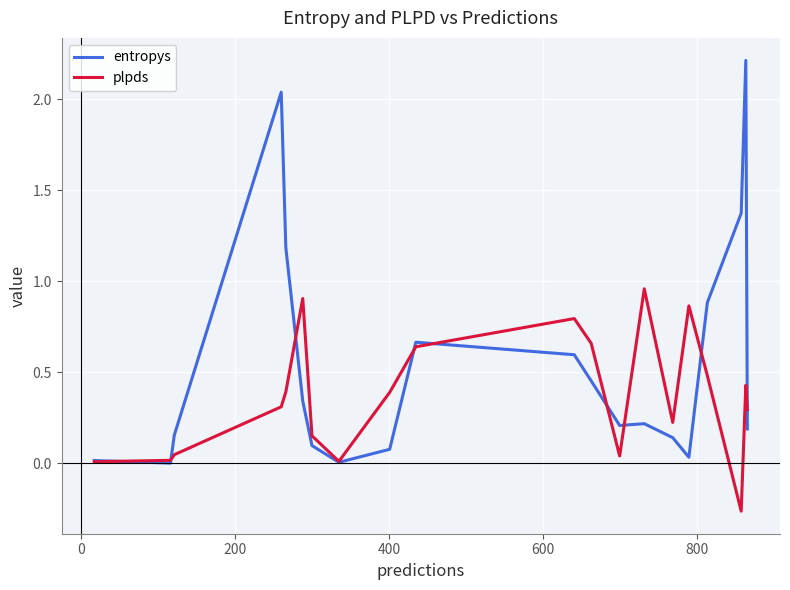

Which series has the largest total across all categories?

entropys